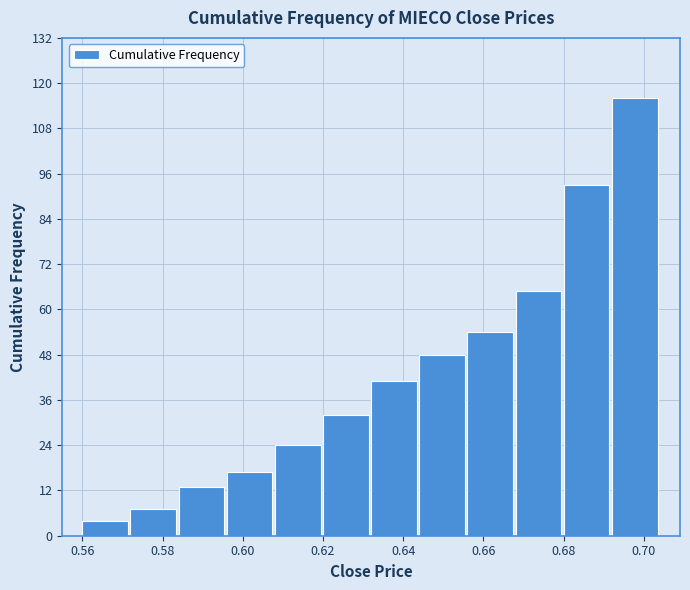

How tall is the bar that spans 0.560 to 0.572 on the x-axis? The values are not printed on the chart, so give them approximately, as read against the axis.

4